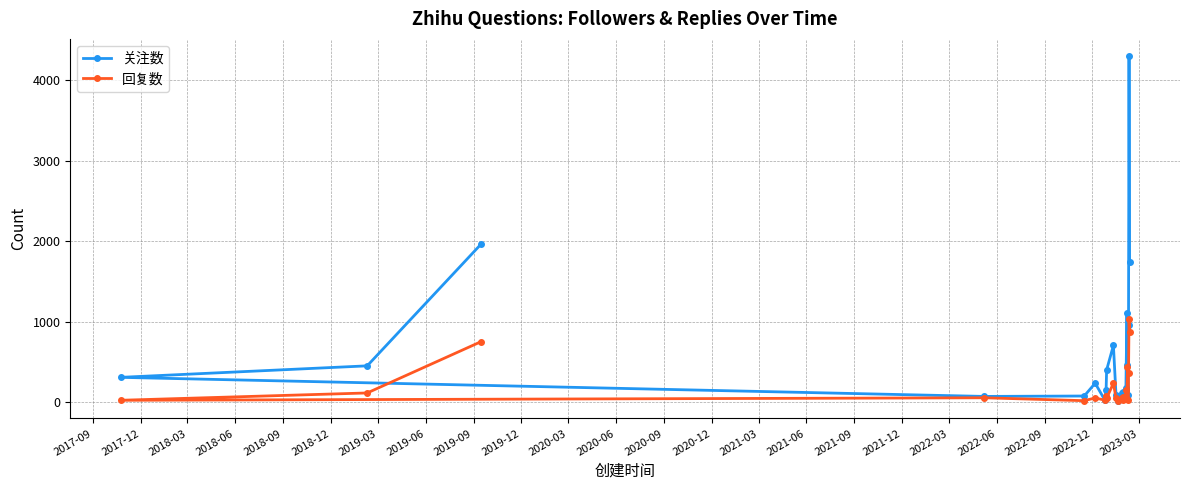

What is the average value of the 关注数 series?

575